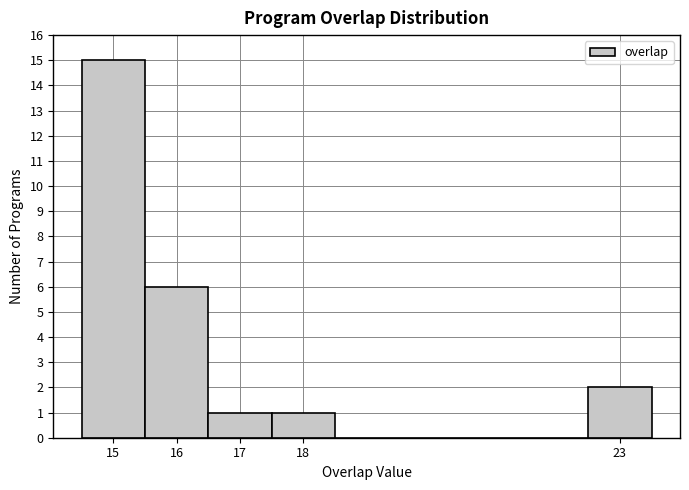

Reading left to right, transcribe this chart: for each bar, give the range it covers on the x-axis and its height. The values are not printed on the chart, so give them approximately, as read against the axis.

14.5 to 15.5: 15
15.5 to 16.5: 6
16.5 to 17.5: 1
17.5 to 18.5: 1
18.5 to 19.5: 0
19.5 to 20.5: 0
20.5 to 21.5: 0
21.5 to 22.5: 0
22.5 to 23.5: 2